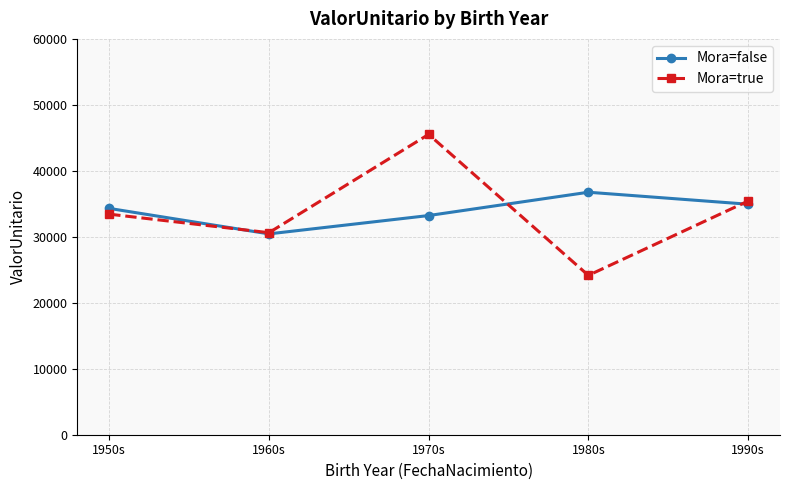

Rank the series by their maximum value, from highest to lowest.

Mora=true, Mora=false